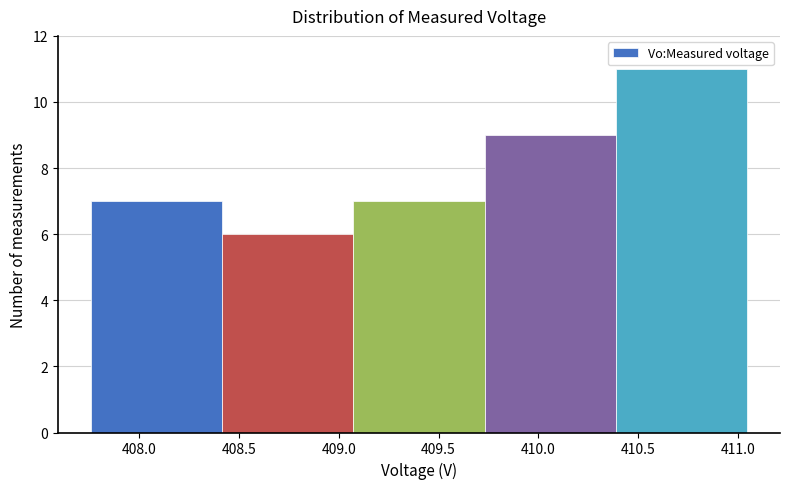

Which range on the x-axis has the tallest bar?

410.40 to 411.05